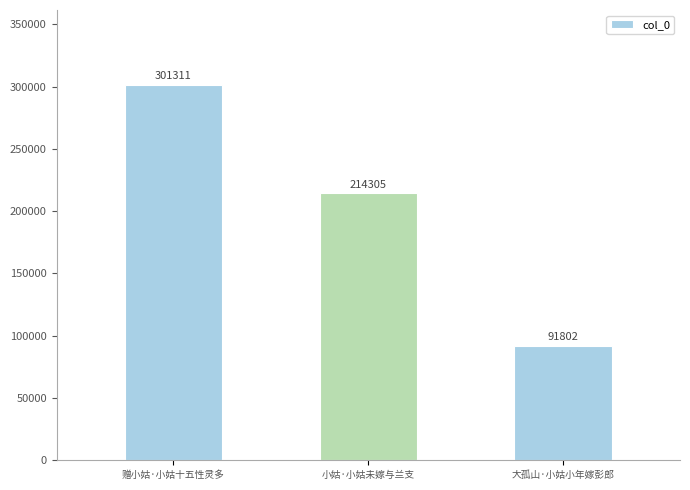

What is the minimum value shown in the chart?

91802